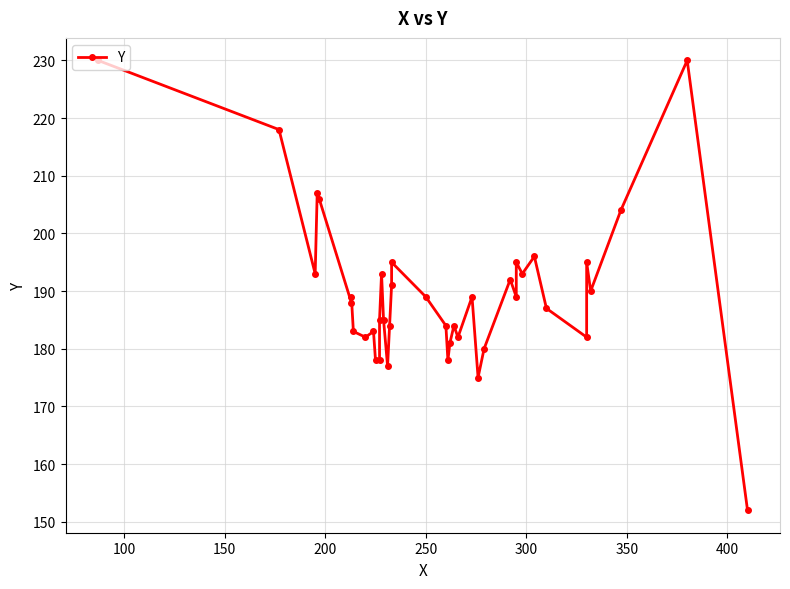

What is the difference between the second highest and second lowest values?

55